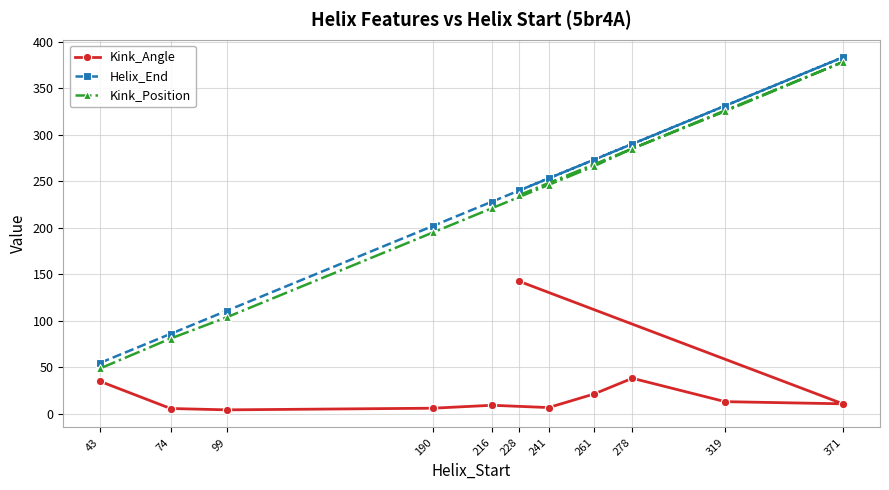

Which has a higher value, 74 or 371?

371